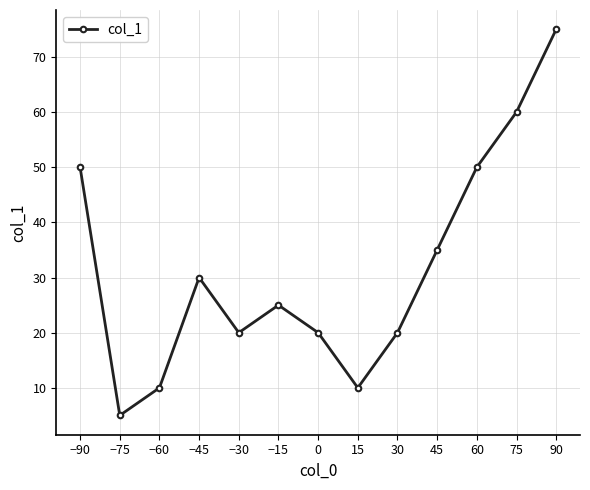

Where is the data nearest to the value 40?

45